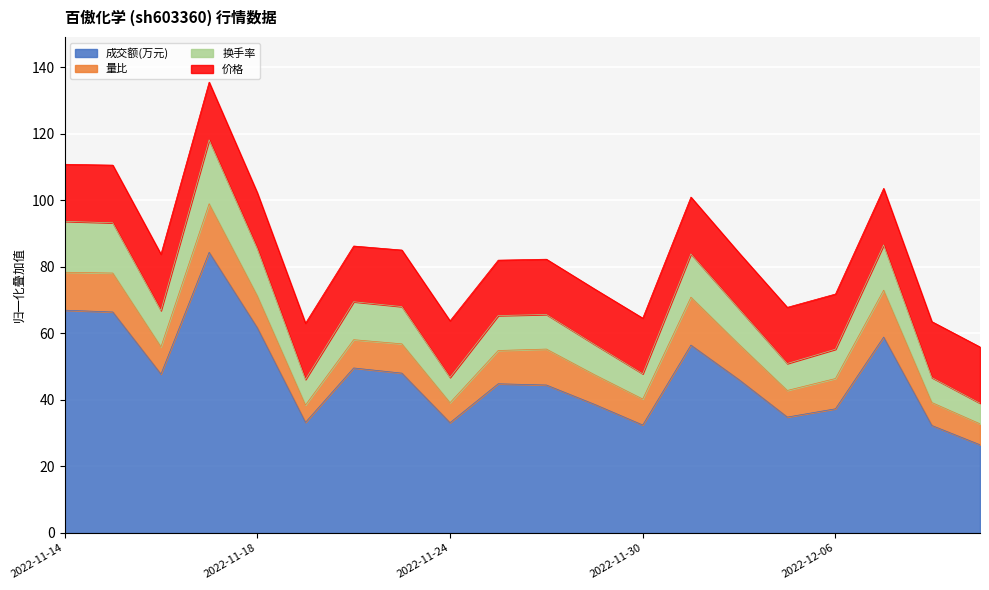

What is the total value across all series at 2022-11-24?

63.7